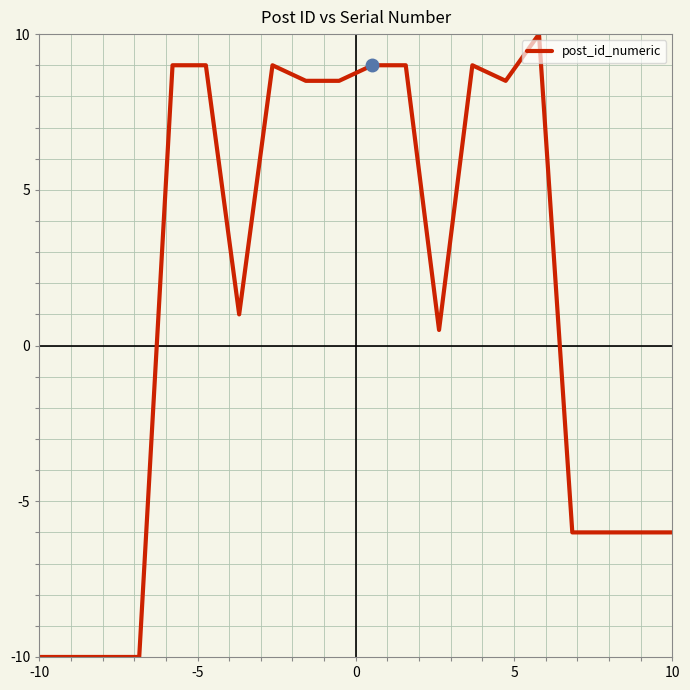

What is the minimum value shown in the chart?

-10.0